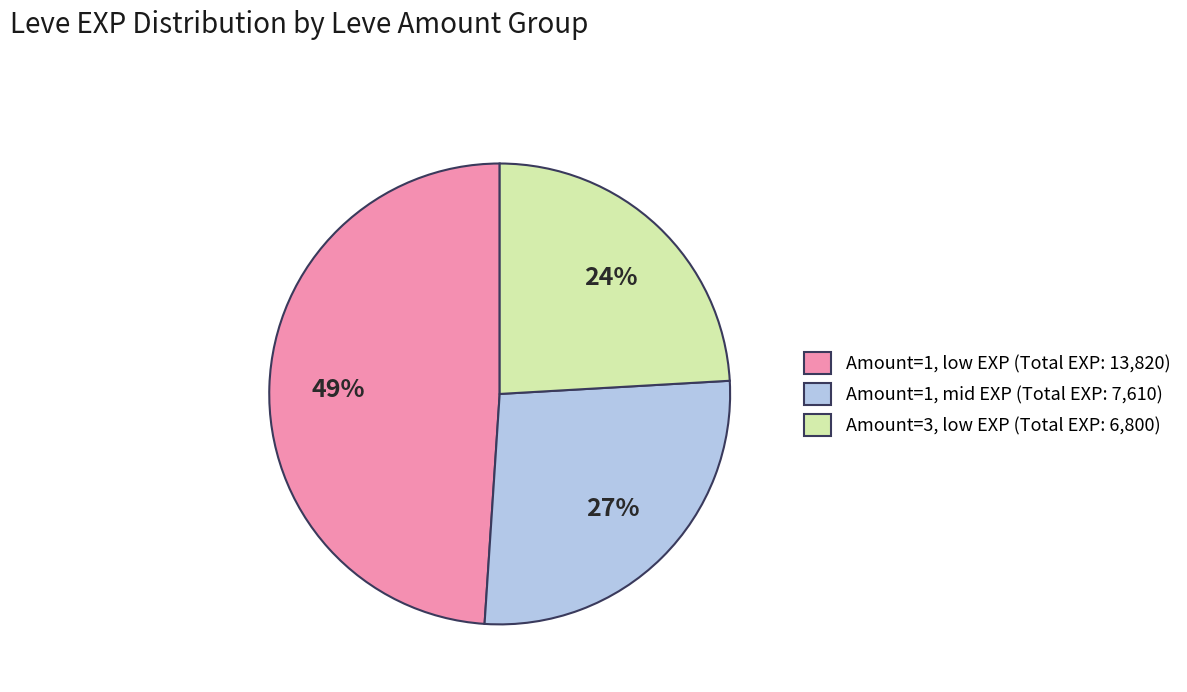

To the nearest percent, what is the difference between the Amount=1, low EXP (Total EXP: 13,820) and Amount=3, low EXP (Total EXP: 6,800) slice percentages?

25%